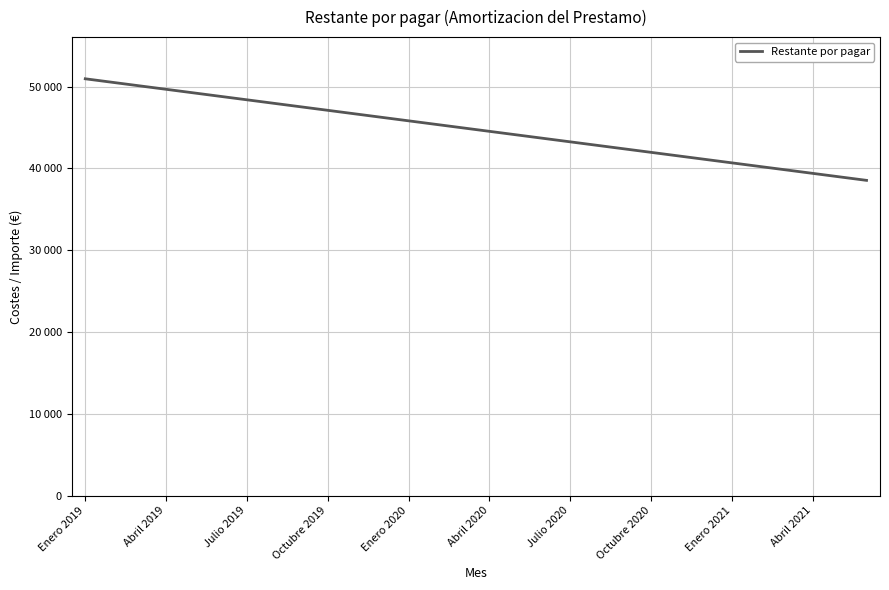

At which label does the data first exceed 44953?

Enero 2019